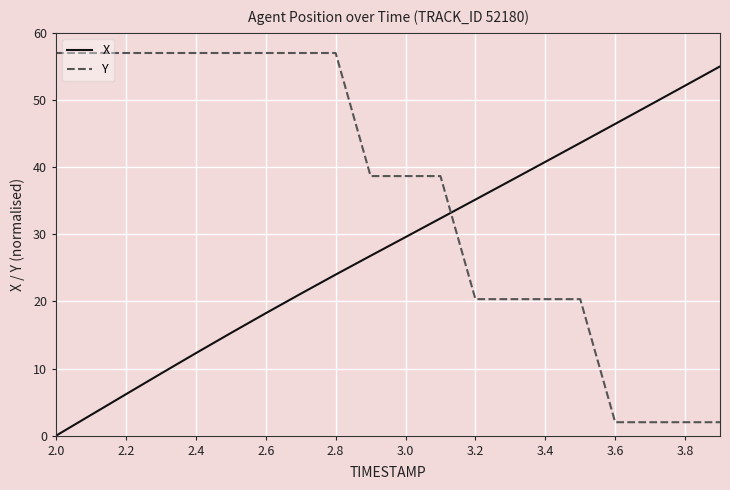

What is the average value of the X series?

27.9